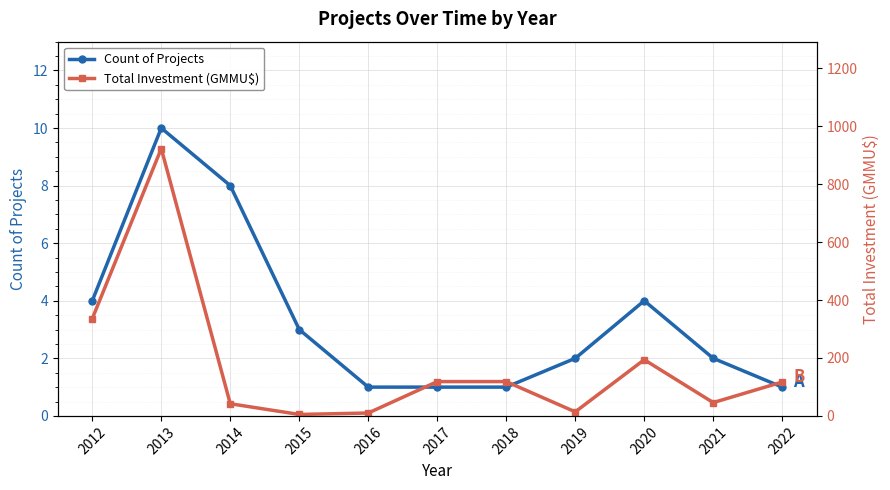

Does the chart display data point markers on the line(s)?

Yes